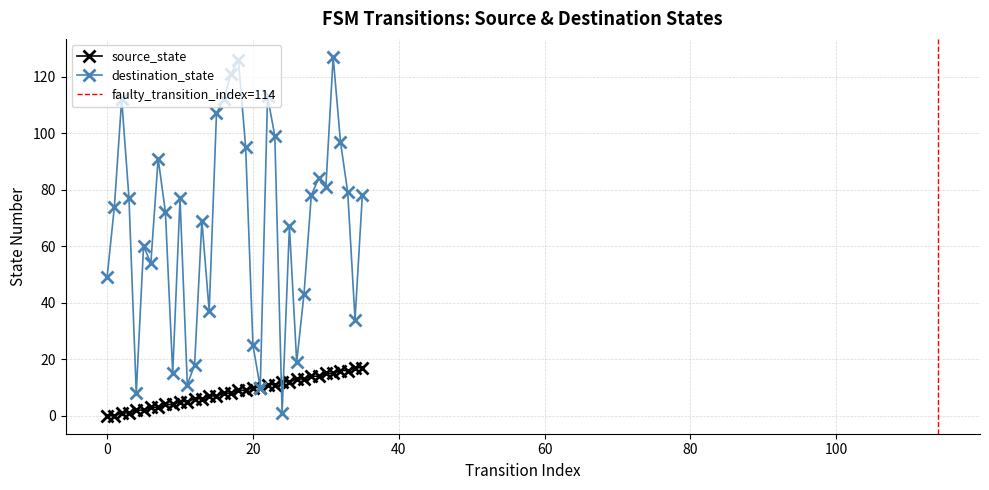

List the labels in order of source_state value, largest first.

34, 35, 32, 33, 30, 31, 28, 29, 26, 27, 24, 25, 22, 23, 20, 21, 18, 19, 16, 17, 14, 15, 12, 13, 10, 11, 8, 9, 6, 7, 4, 5, 2, 3, 0, 1